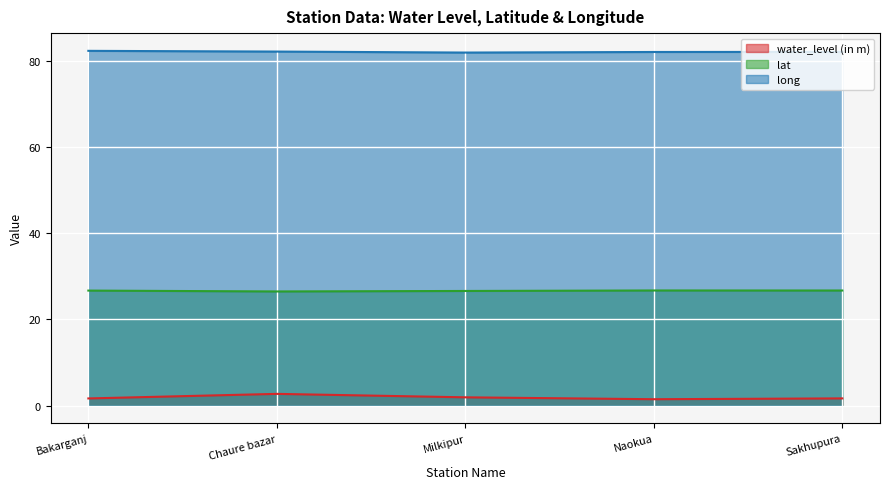

What is the minimum value shown in the chart?

1.5